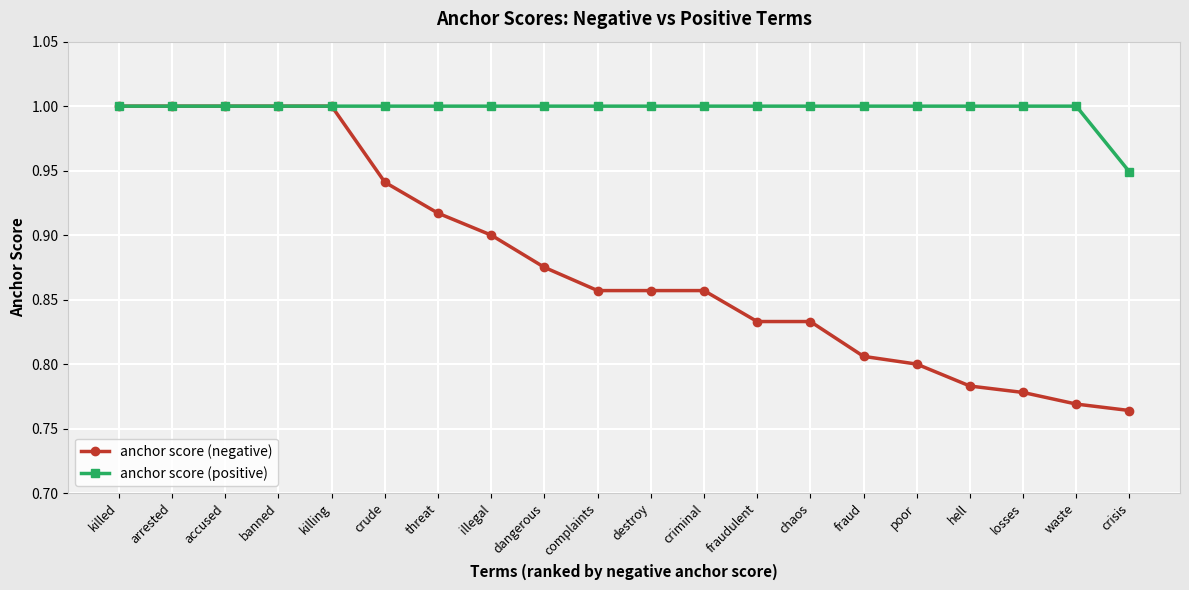

The anchor score (positive) series shows 1.0 at accused. True or false?

True